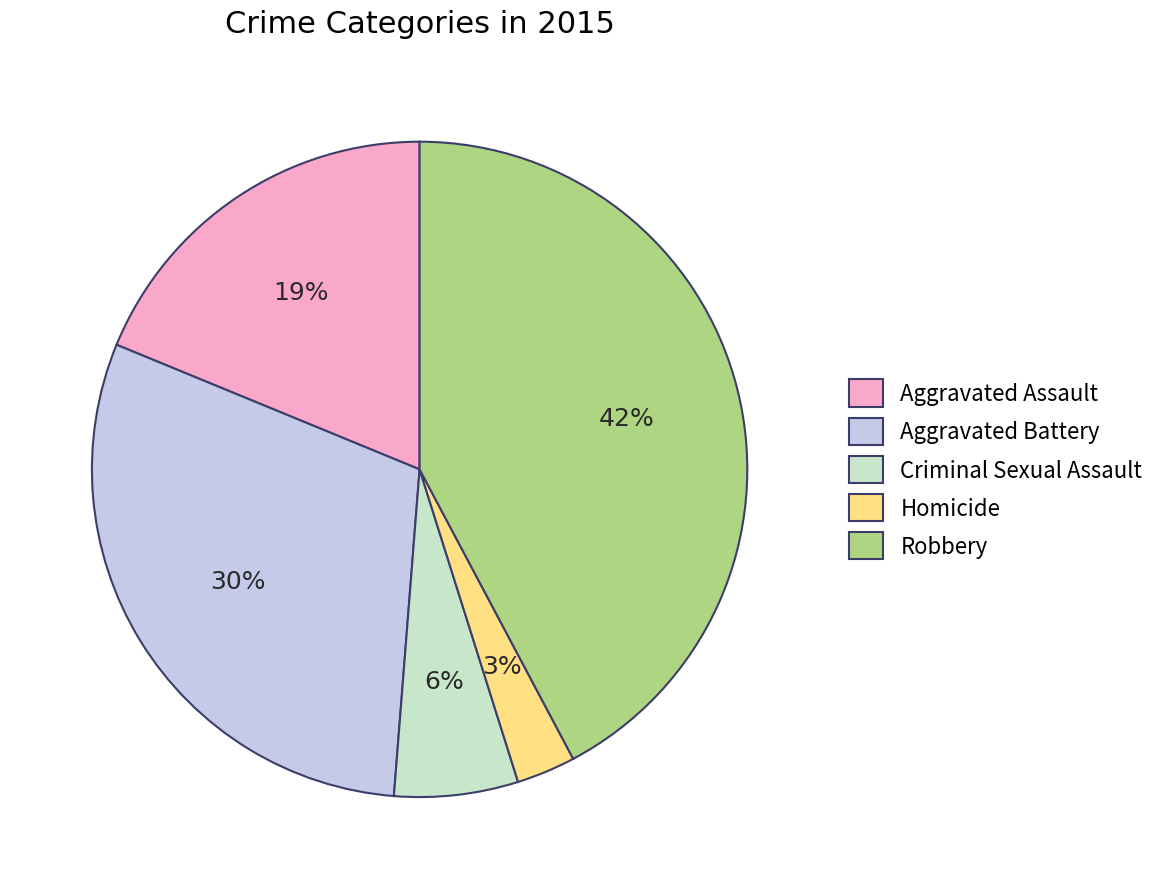

Rank the categories by value from lowest to highest.

Homicide, Criminal Sexual Assault, Aggravated Assault, Aggravated Battery, Robbery